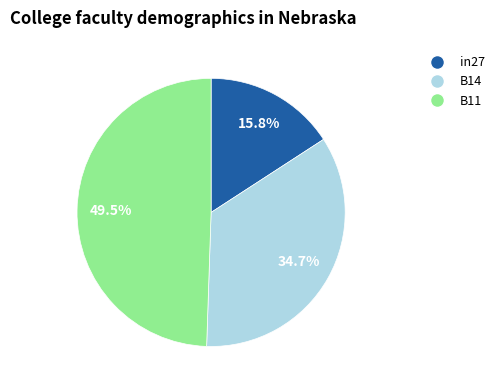

To the nearest percent, what is the average slice percentage?

33%